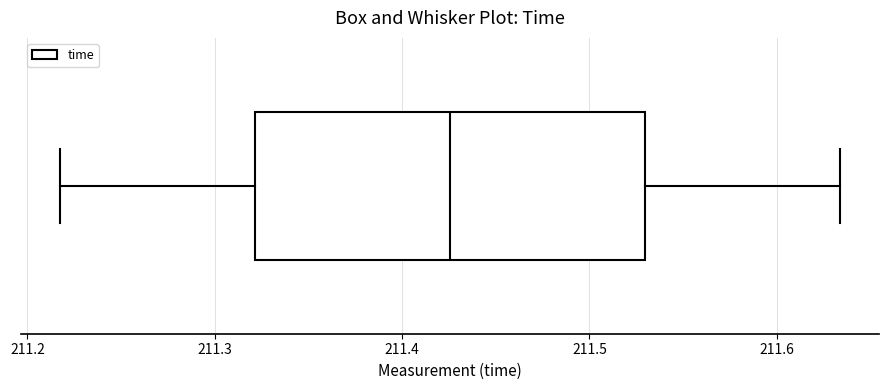

Read this box plot against the x-axis: the position of the median line, the range covered by the box, and the ends of both whiskers. The values are not printed on the chart, so give them approximately, as read against the axis.

median 211.43, box 211.32 to 211.53, whiskers 211.22 to 211.63